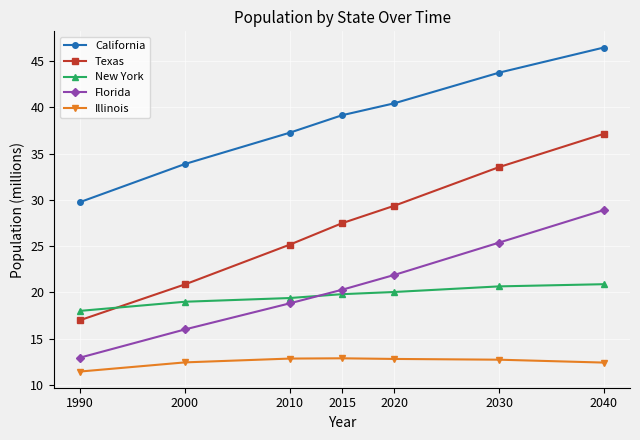

What is the sum of the Texas values at 2030 and 2010?

58.7